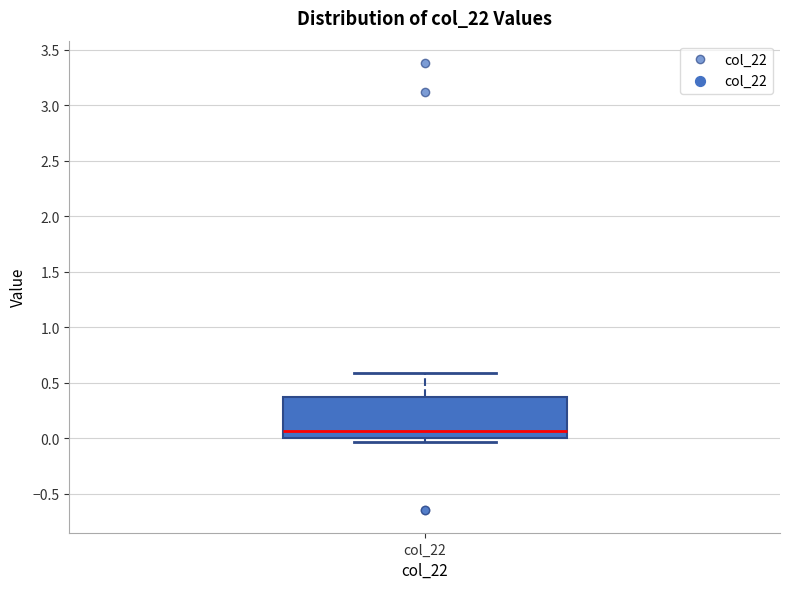

Read this box plot against the y-axis: the position of the median line, the range covered by the box, and the ends of both whiskers. The values are not printed on the chart, so give them approximately, as read against the axis.

median 0.05, box 0.00 to 0.35, whiskers -0.05 to 0.60